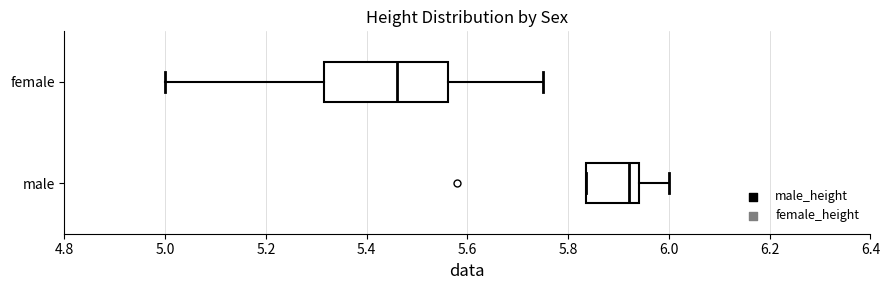

Which box has the furthest to the right median line?

male